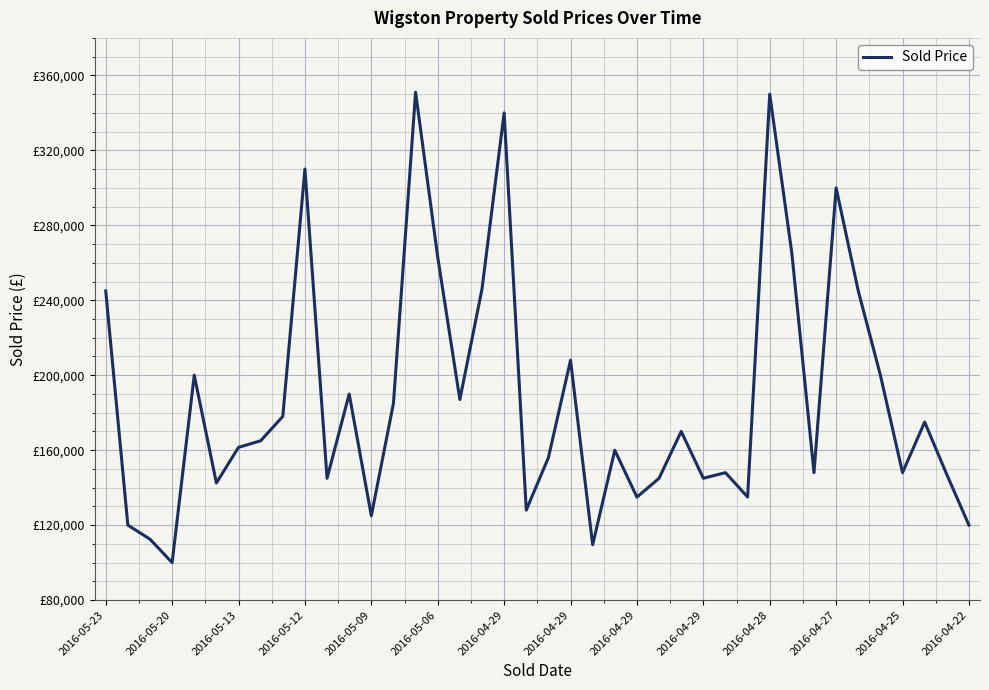

Which category has the highest value across all series?

14